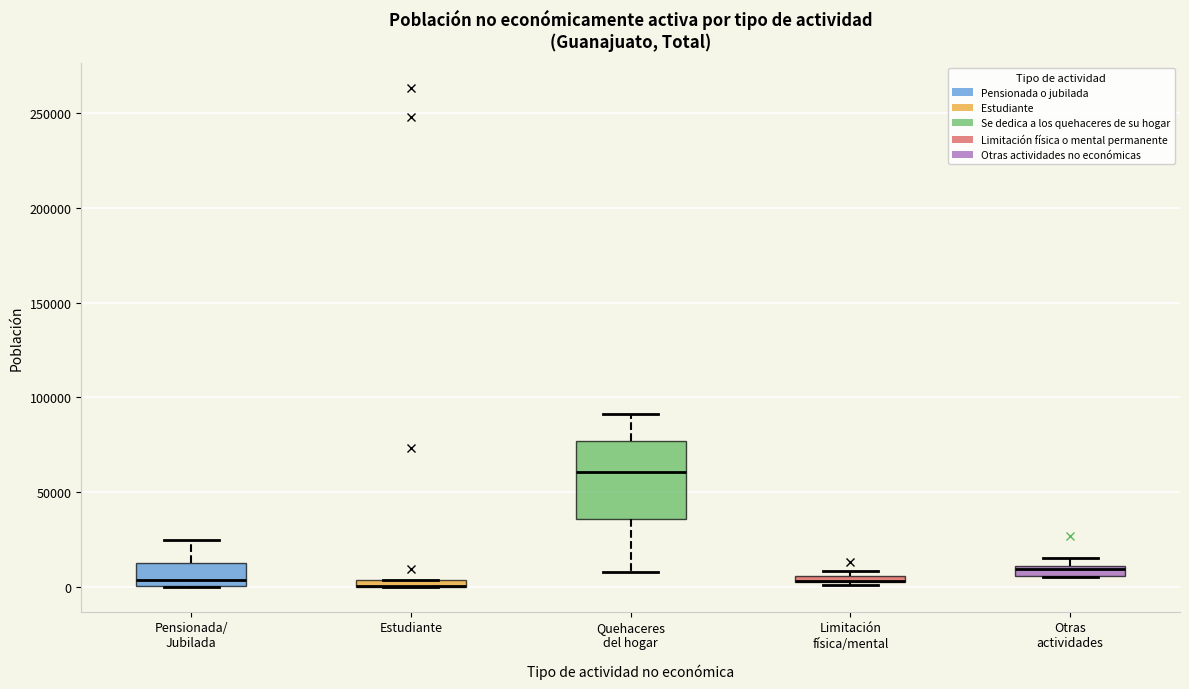

Which box is the tallest, from its lower edge to its upper edge?

Quehaceres del hogar